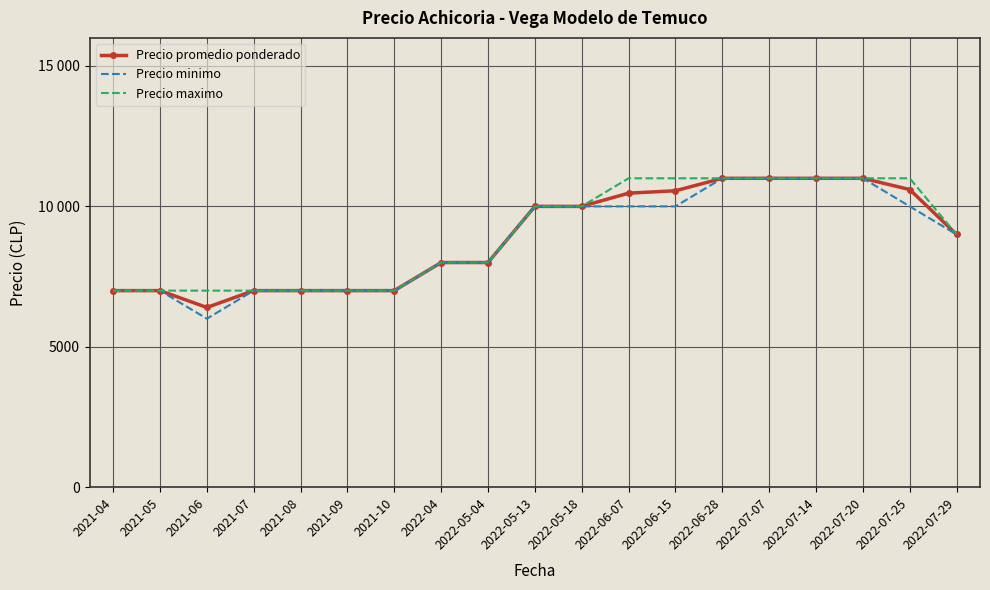

At which label does Precio maximo first exceed 9000?

2022-05-13